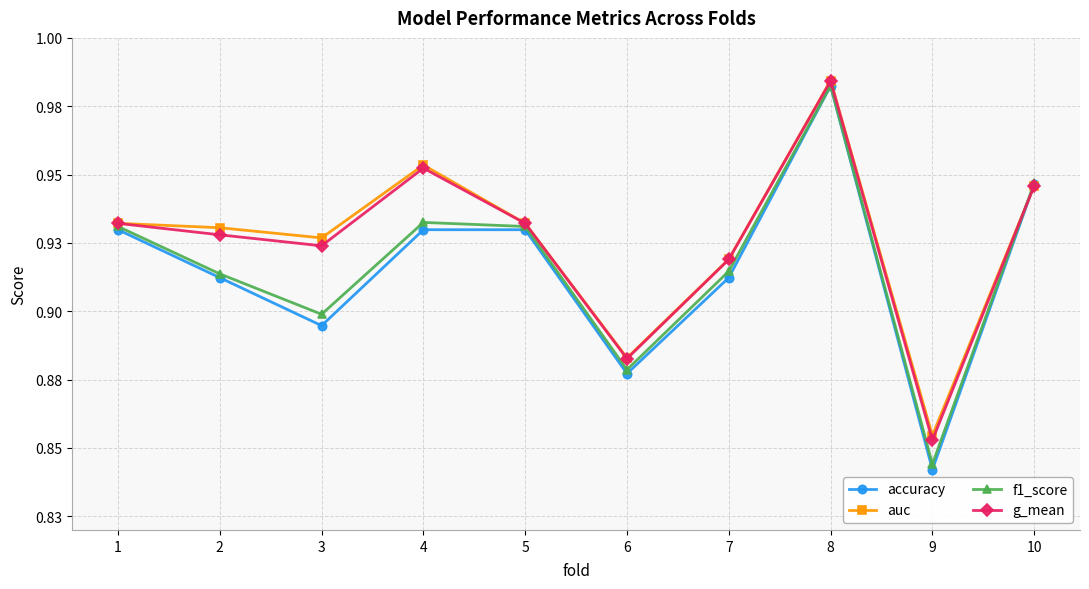

True or false: auc and f1_score cross at least once.

True